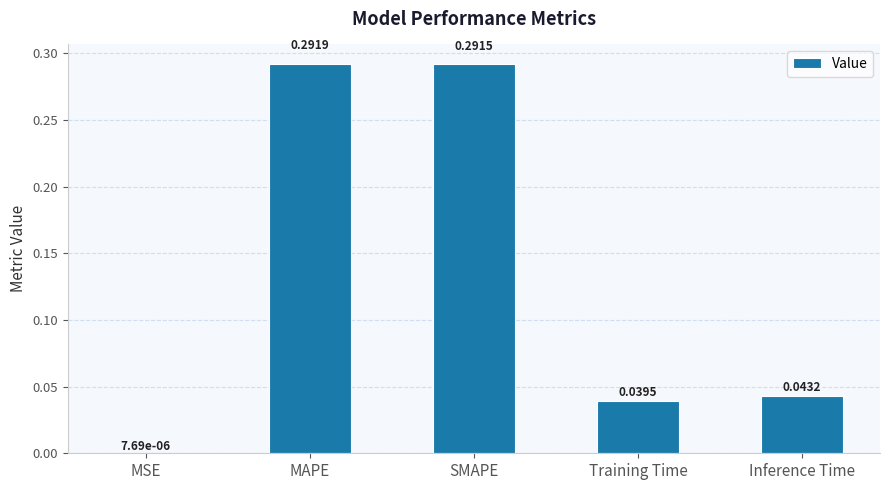

Which label corresponds to the largest value in the chart?

MAPE